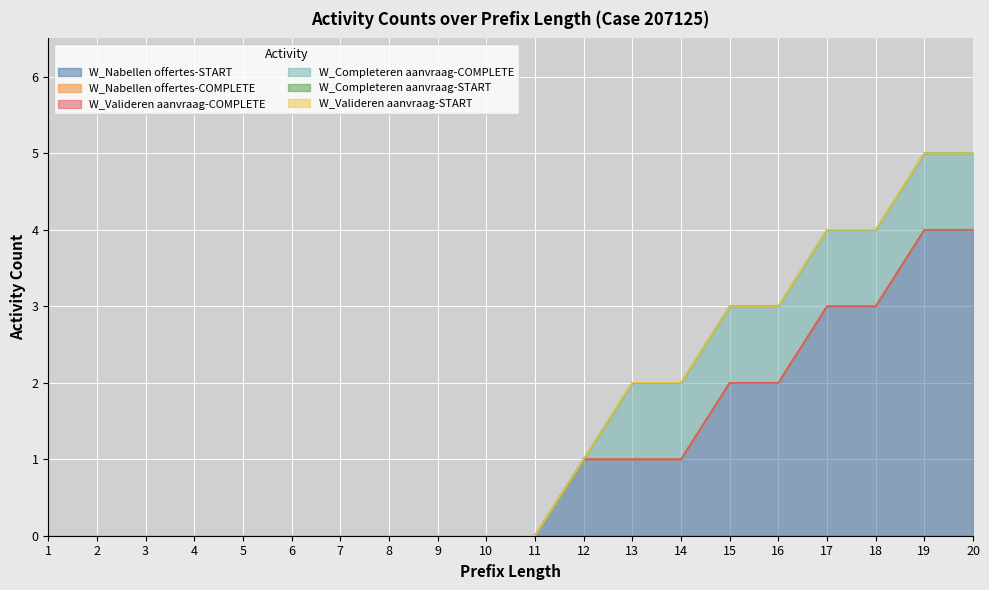

What is the value of the W_Nabellen offertes-START point at the 18th from the left?

3